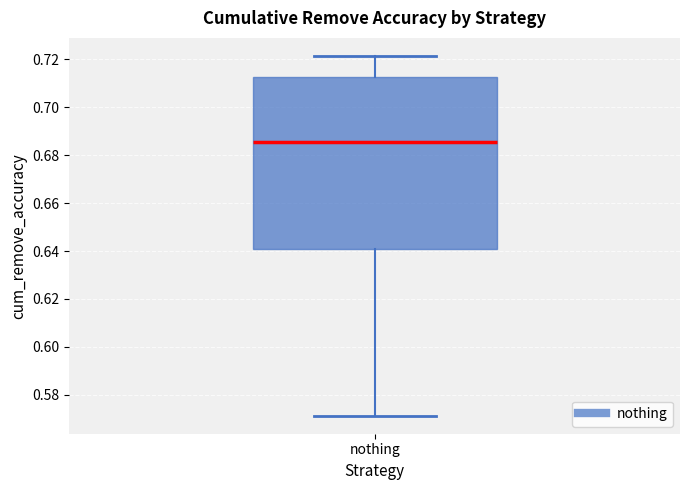

Where is the upper edge of the box for nothing on the y-axis? The values are not printed on the chart, so give them approximately, as read against the axis.

0.712